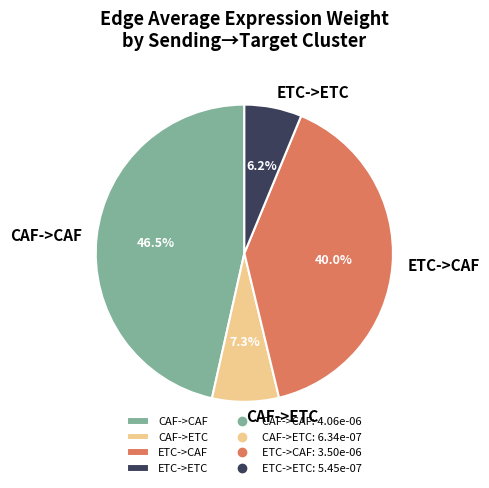

Combined, what portion of the pie is ETC->CAF and CAF->CAF?

86.5%